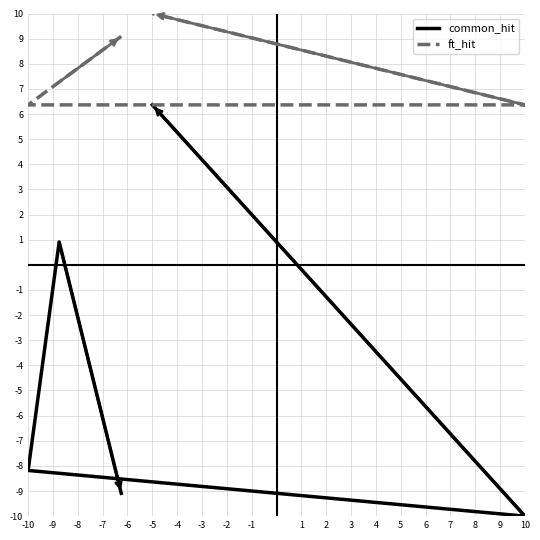

How many values in common_hit are below zero?

3